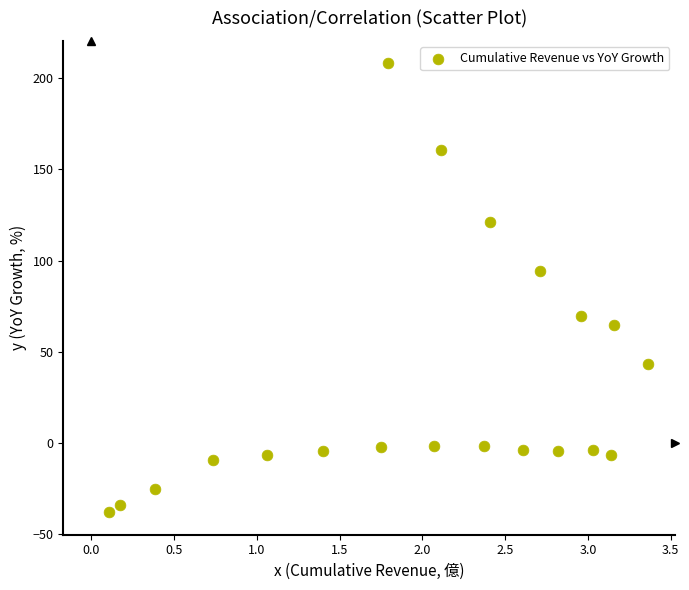

What Y value in the scatter plot is closest to 85?

94.2